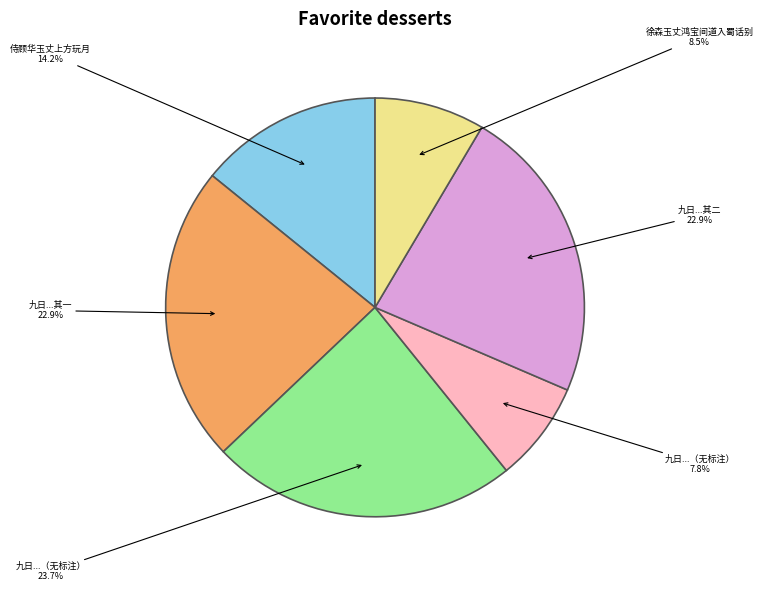

How many segments does this pie chart have?

6